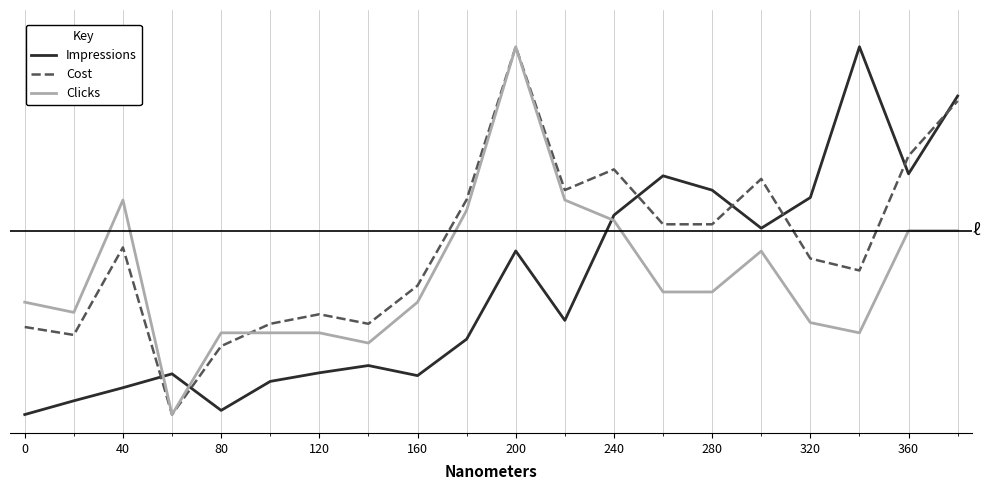

What is the sum of all Clicks values?

7.6